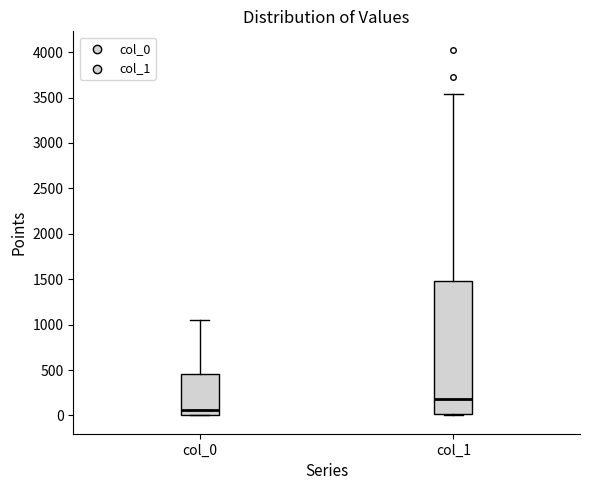

Reading left to right, read every box against the y-axis: the position of its median line, the range the box covers, and the ends of its whiskers. The values are not printed on the chart, so give them approximately, as read against the axis.

col_0: median 50, box 0 to 450, whiskers 0 to 1050
col_1: median 200, box 0 to 1500, whiskers 0 to 3550